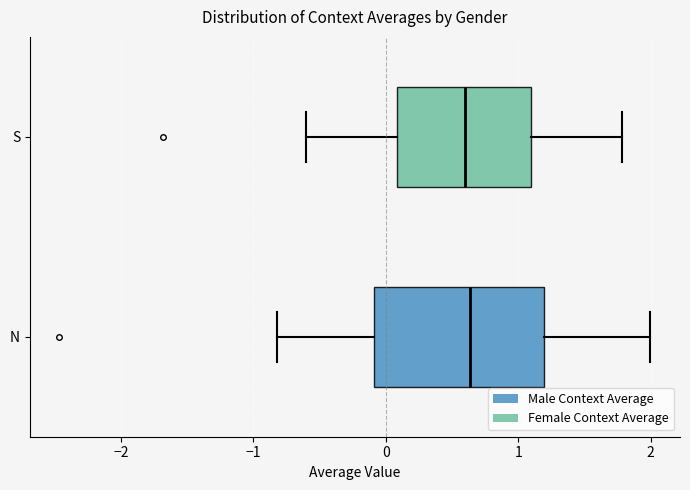

Where does the left whisker of the box for S end on the x-axis? The values are not printed on the chart, so give them approximately, as read against the axis.

-0.6